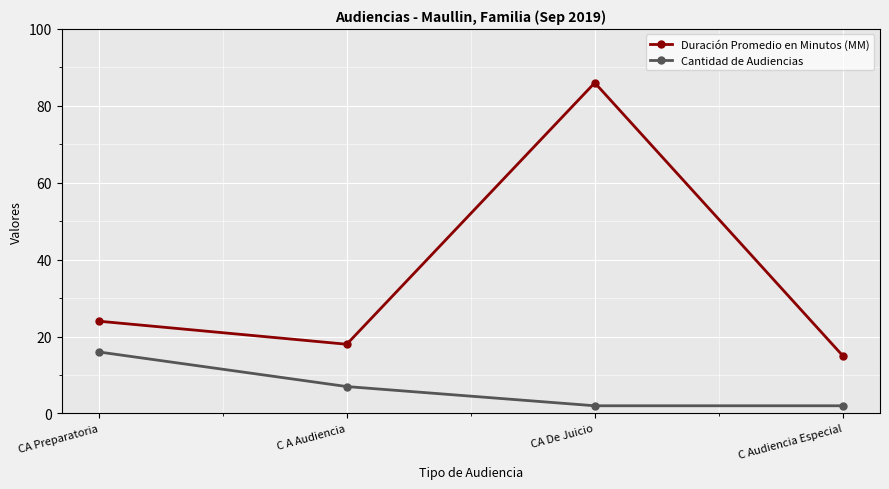

Which series has the largest total across all categories?

Duración Promedio en Minutos (MM)